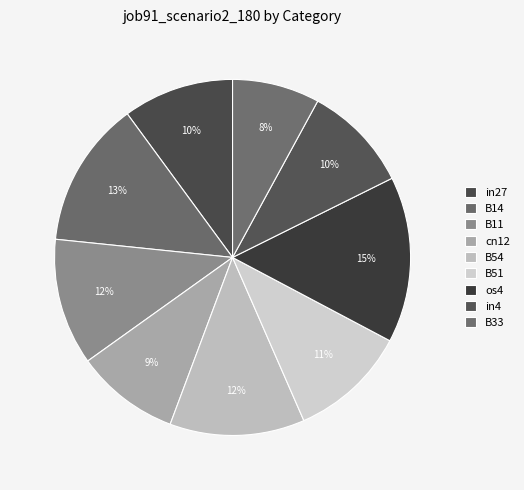

Does in27 represent more than half of the total?

No